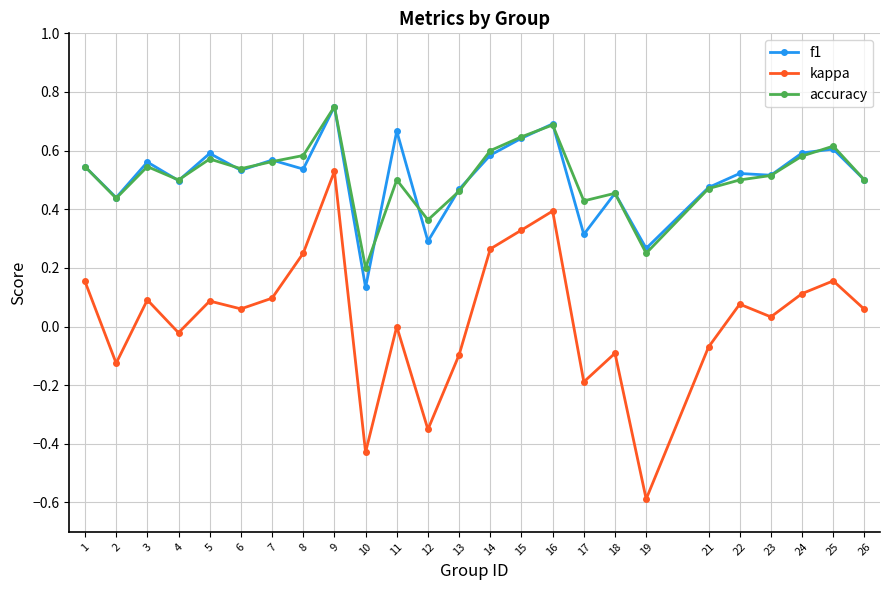

True or false: kappa and f1 cross at least once.

False